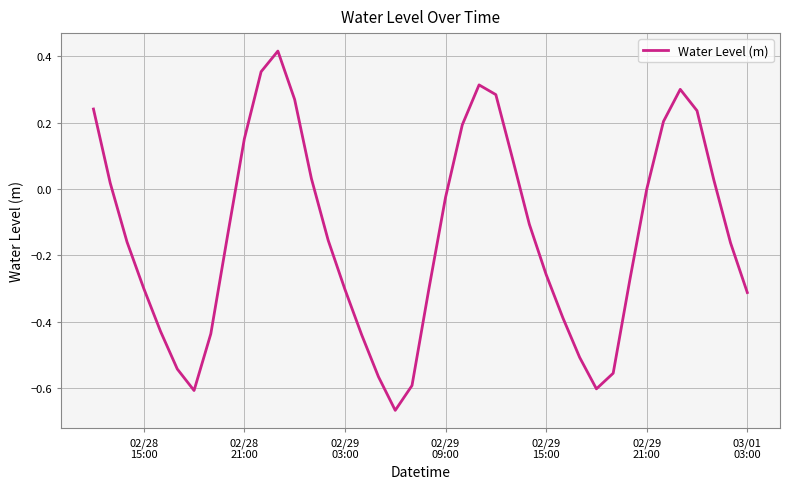

What is the difference between the maximum and minimum values?

1.1